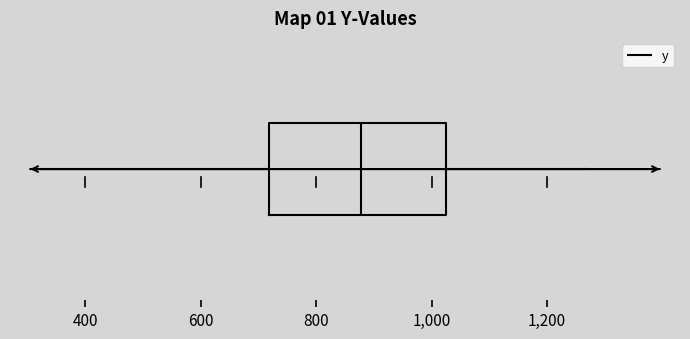

Where is the left edge of the box on the x-axis? The values are not printed on the chart, so give them approximately, as read against the axis.

720